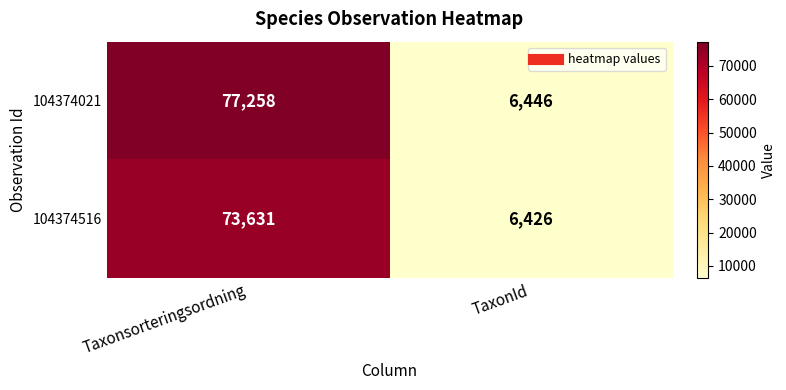

What is the spread (max minus min) of values at TaxonId?

20